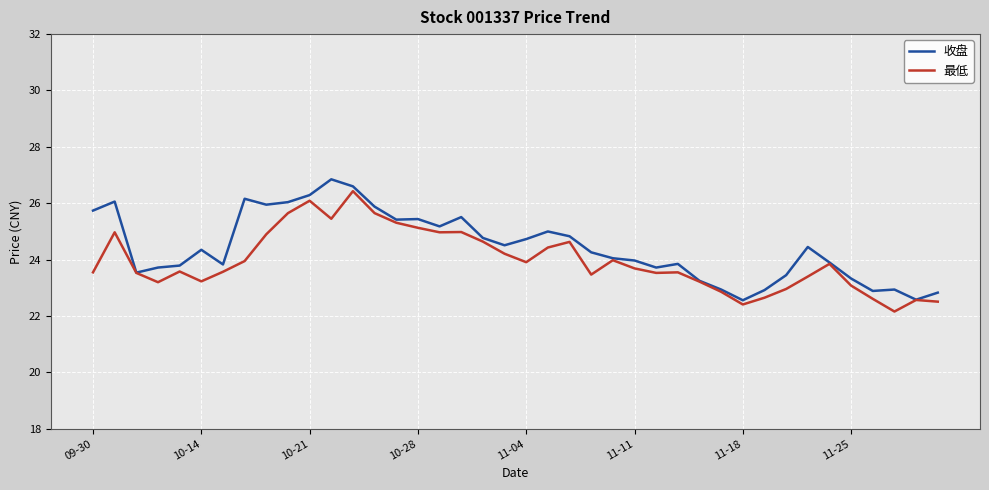

What is the greatest value displayed?

26.9